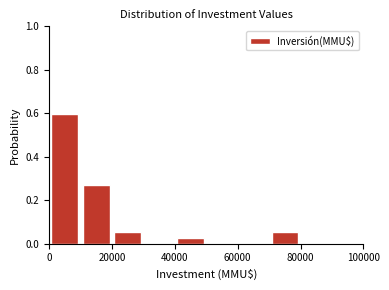

Reading left to right, list every bar in this chart as the range it spans on the x-axis followed by its height. The values are not printed on the chart, so give them approximately, as read against the axis.

0 to 10000: 0.60
10000 to 20000: 0.28
20000 to 30000: 0.06
30000 to 40000: 0
40000 to 50000: 0.02
50000 to 60000: 0
60000 to 70000: 0
70000 to 80000: 0.06
80000 to 90000: 0
90000 to 100000: 0